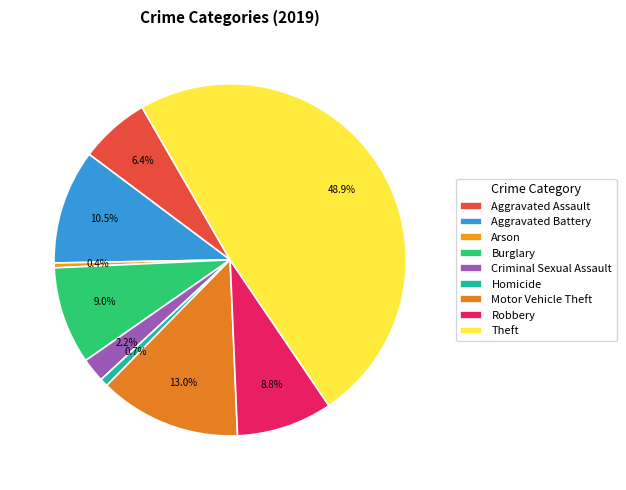

Does any single category account for the majority?

No